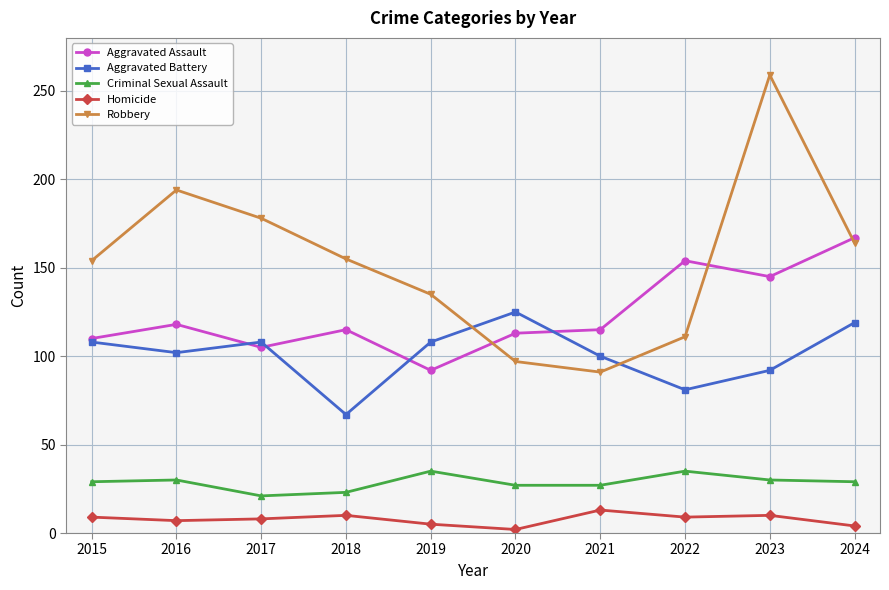

Which series has the widest spread of values?

Robbery